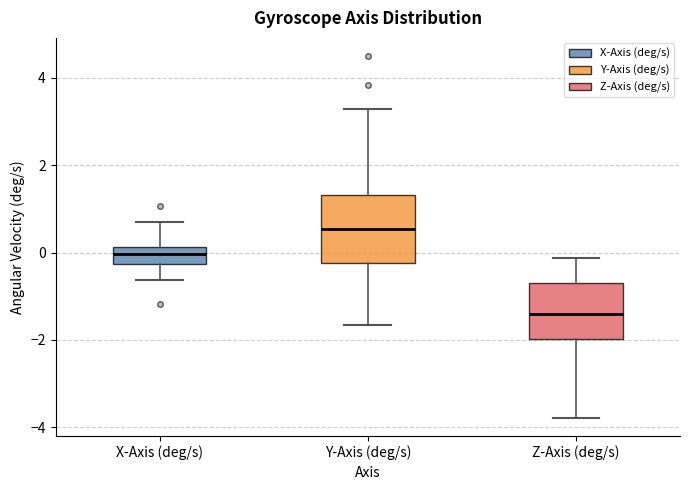

Where does the lower whisker of the box for X-Axis (deg/s) end on the y-axis? The values are not printed on the chart, so give them approximately, as read against the axis.

-0.6